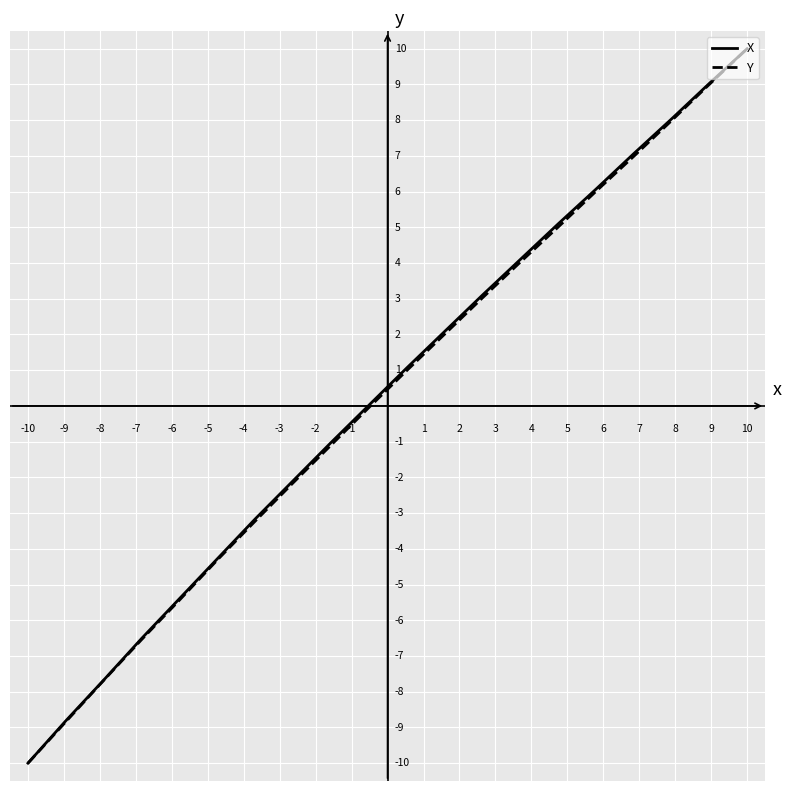

What is the highest value of the Y series?

10.0